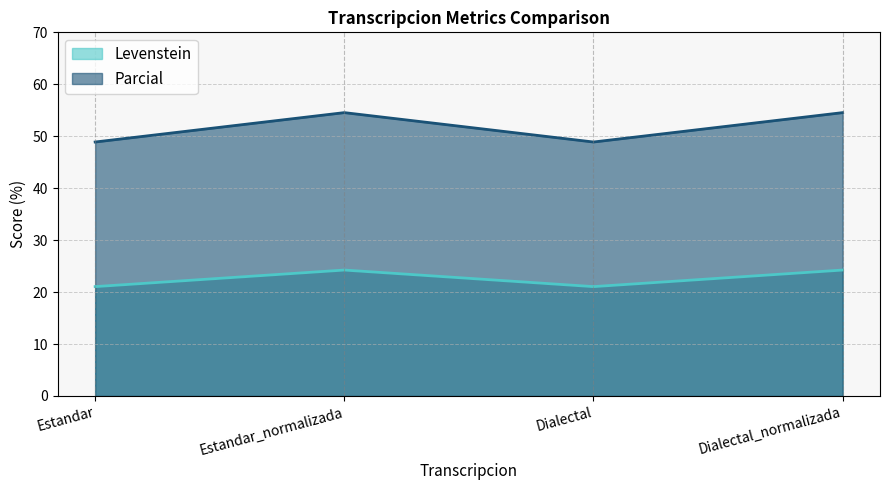

Where is Levenstein nearest to the value 22?

Estandar